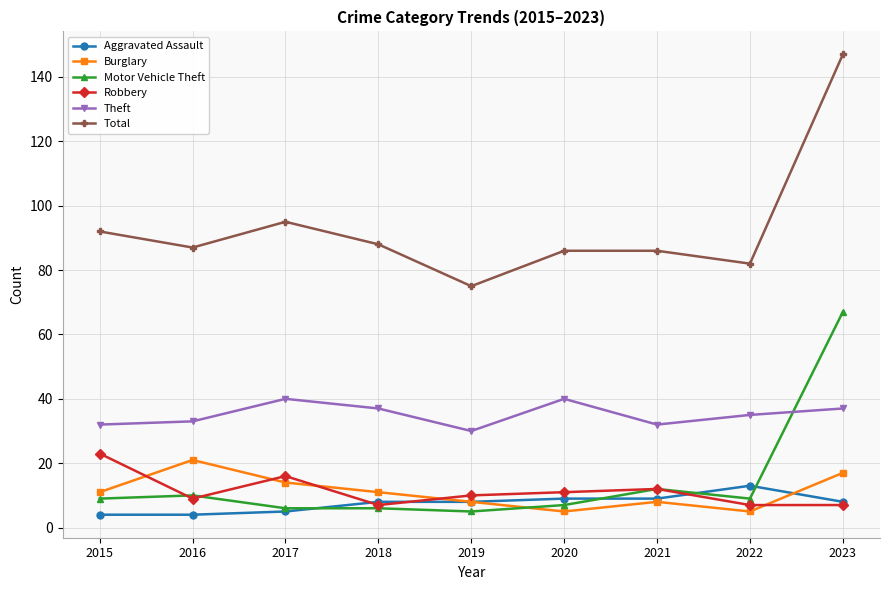

Which series has the widest spread of values?

Total